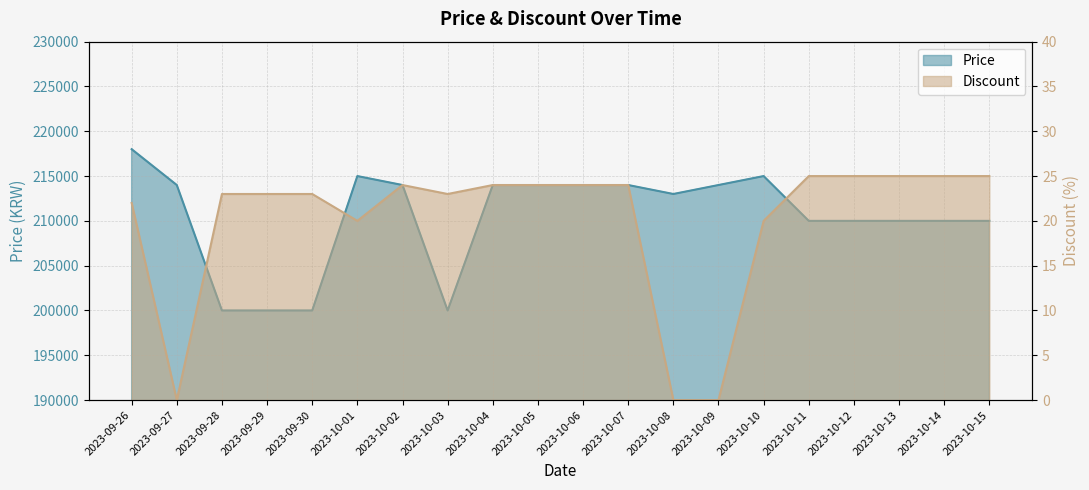

The Price series shows 214000 at 2023-10-09. True or false?

True